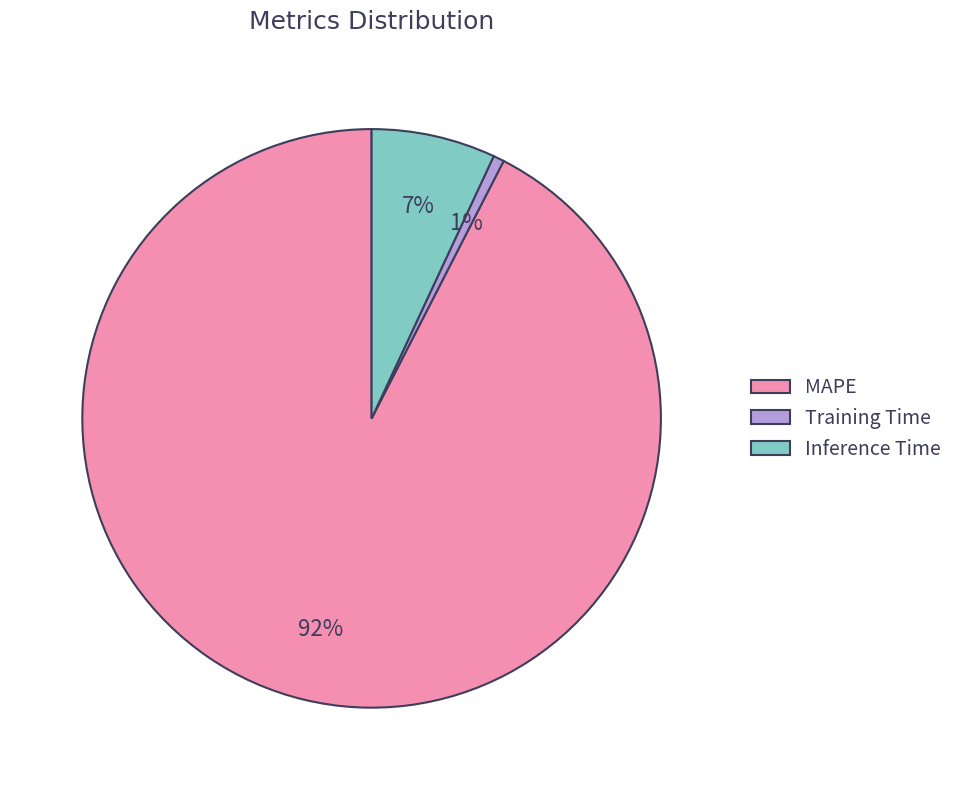

Between Training Time and MAPE, which is larger?

MAPE